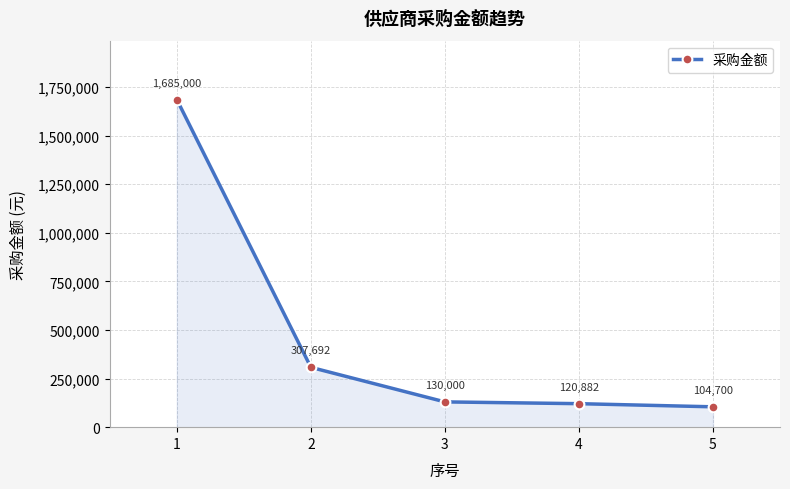

What is the change in value from 1 to 2?

-1377307.7